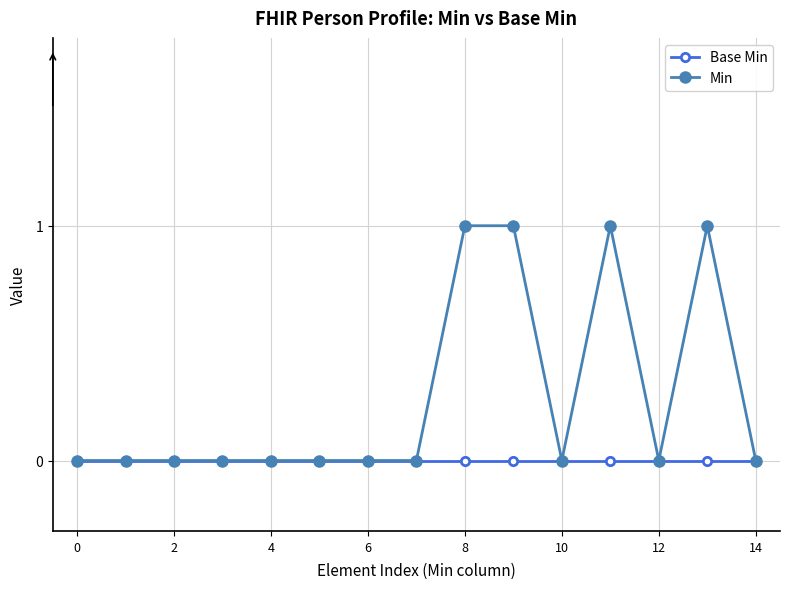

Which series has the largest total across all categories?

Min